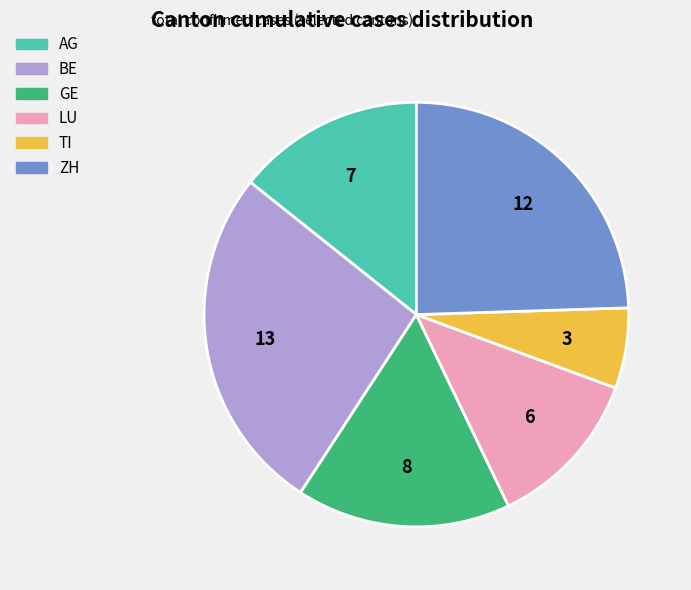

Does AG represent more than half of the total?

No